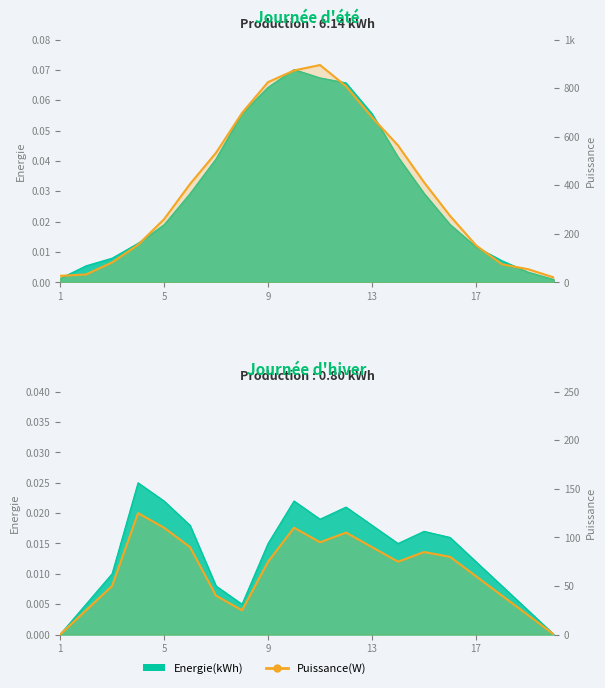

What is the value of the 13th point from the left?

90.0